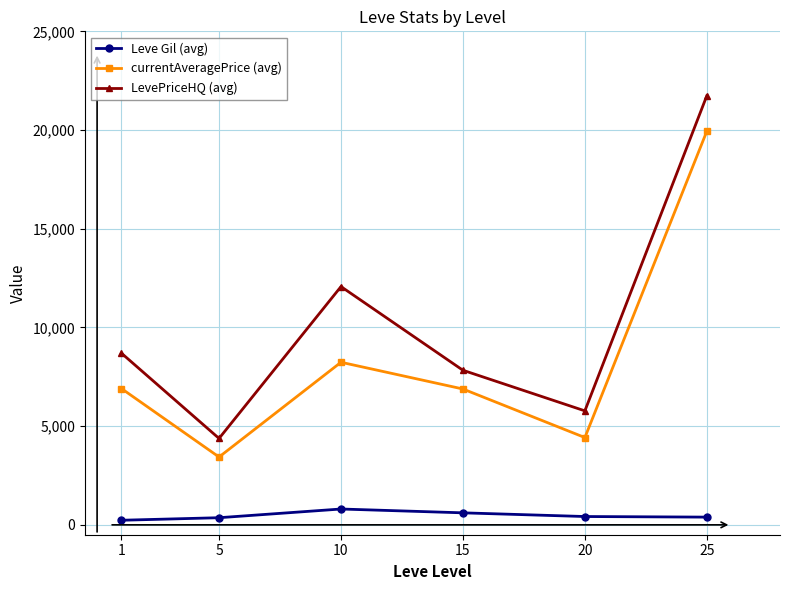

True or false: Leve Gil (avg) and LevePriceHQ (avg) intersect in this chart.

False